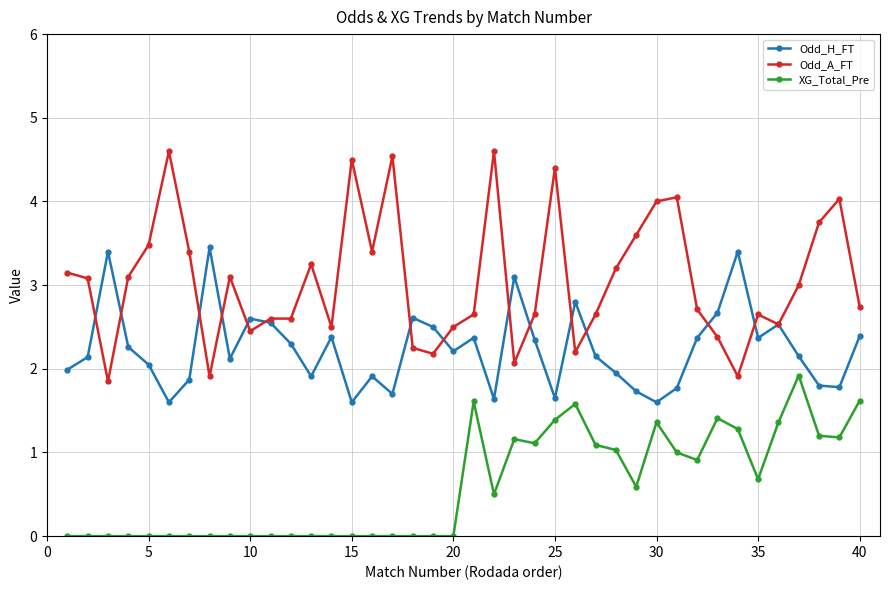

How many lines are shown in the chart?

3